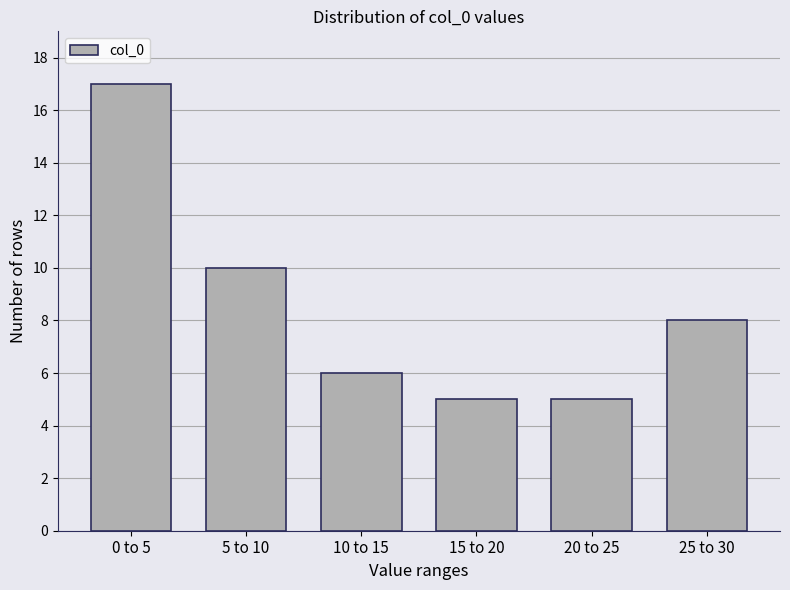

Reading right to left, list all the values displayed in this chart.

8	5	5	6	10	17